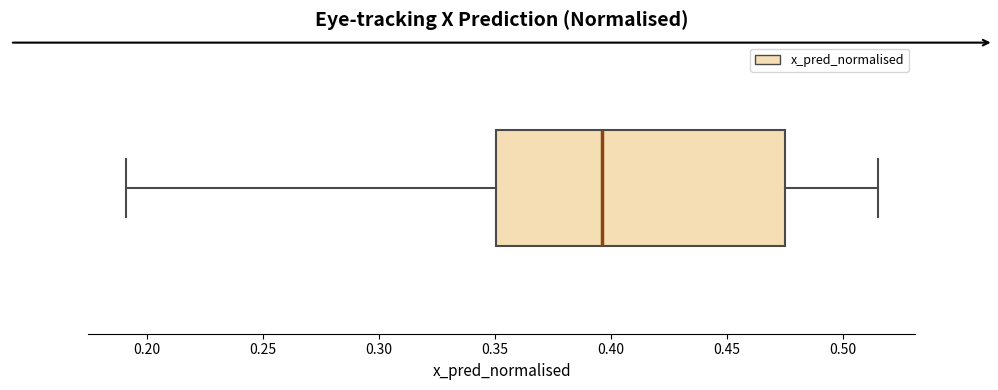

Read this box plot against the x-axis: the position of the median line, the range covered by the box, and the ends of both whiskers. The values are not printed on the chart, so give them approximately, as read against the axis.

median 0.395, box 0.350 to 0.475, whiskers 0.190 to 0.515